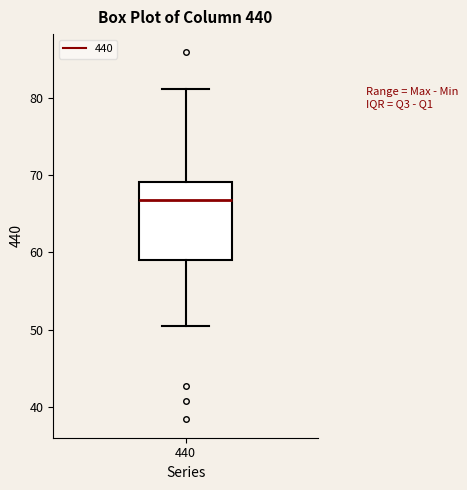

Transcribe this box plot: give where the median line is, the range the box spans, and where the two whiskers end, as read against the y-axis. The values are not printed on the chart, so give them approximately, as read against the axis.

median 67, box 59 to 69, whiskers 50 to 81